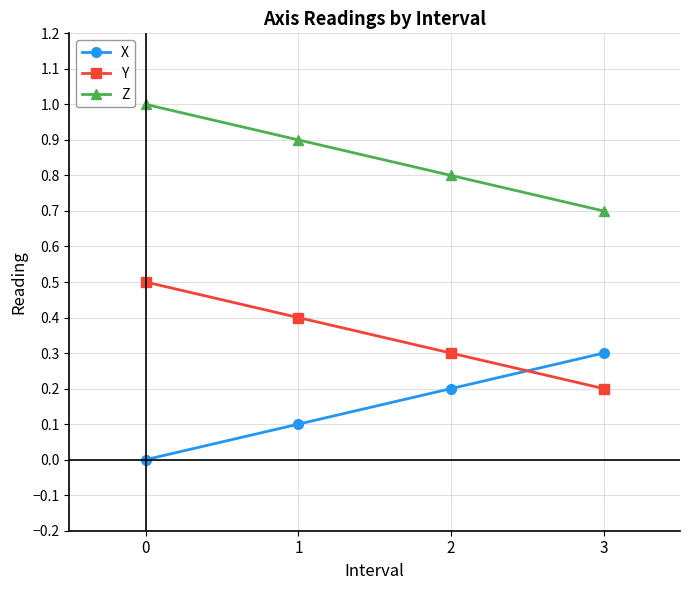

What is the value of the Z point at the 1st from the left?

1.0